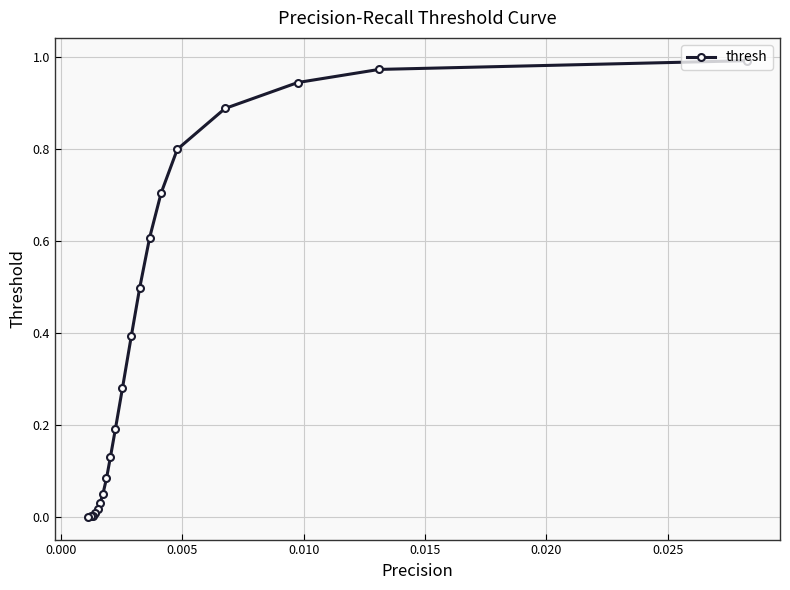

True or false: the data has more than 1 interior local peaks.

False